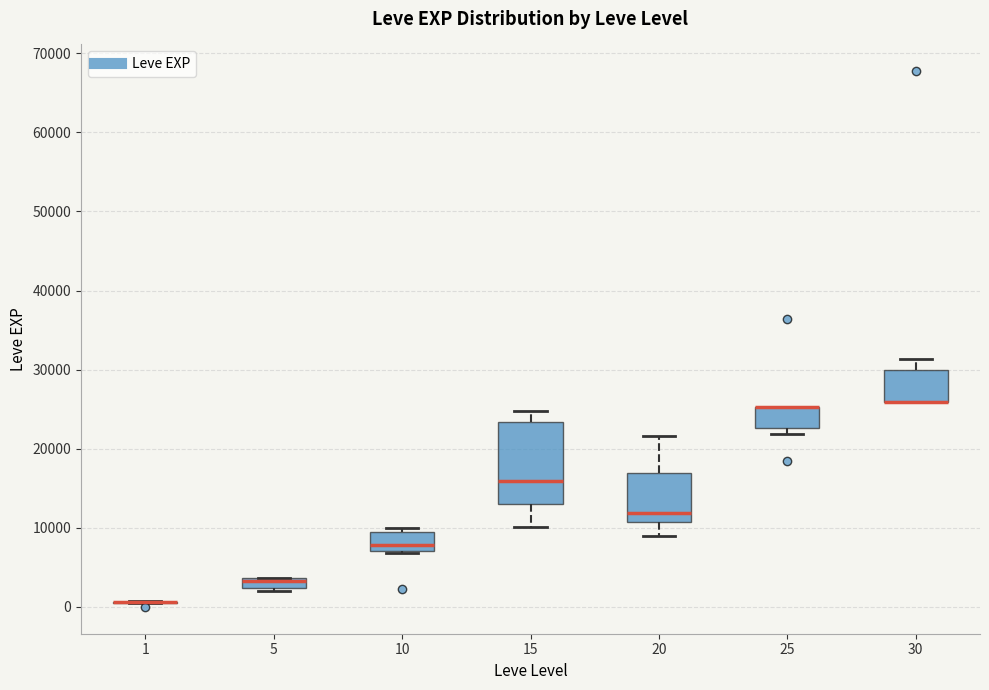

Where does the median line of the box at x = 10 sit on the y-axis? The values are not printed on the chart, so give them approximately, as read against the axis.

8000